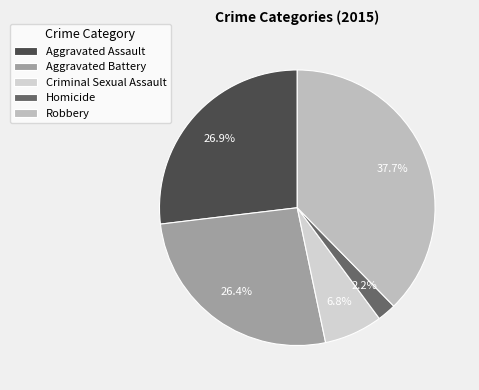

To the nearest percent, what is the average slice percentage?

20%